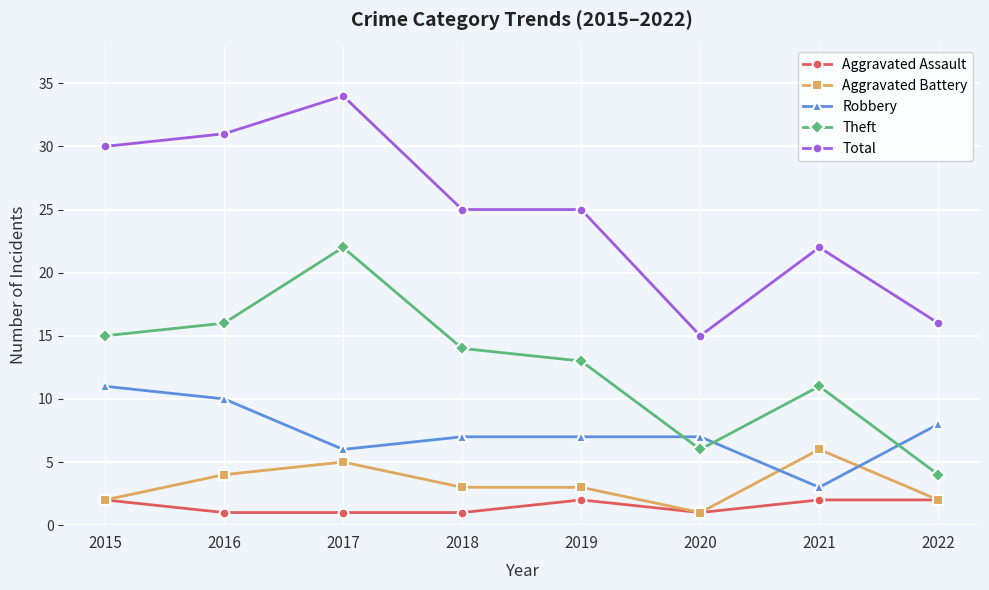

At which label does Aggravated Battery reach its minimum?

2020